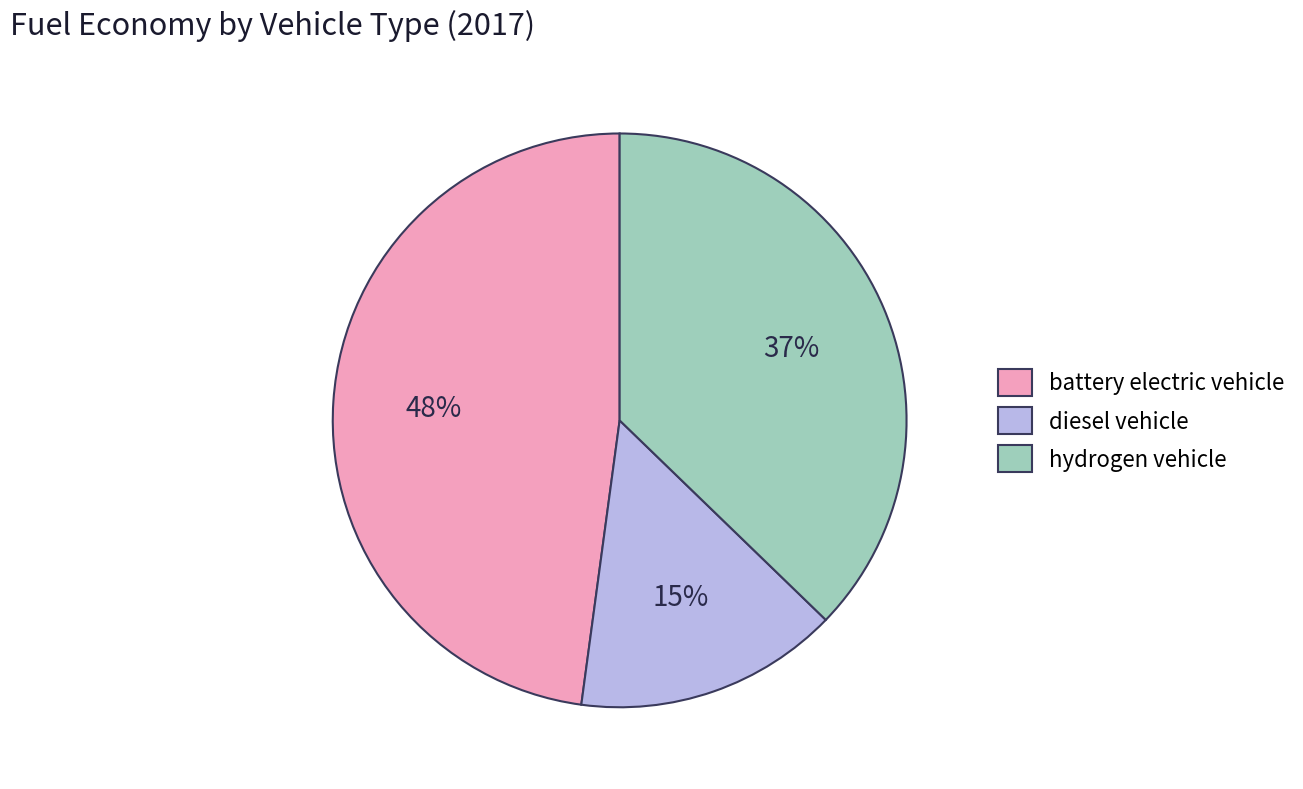

Combined, do battery electric vehicle and hydrogen vehicle account for over 50%?

Yes